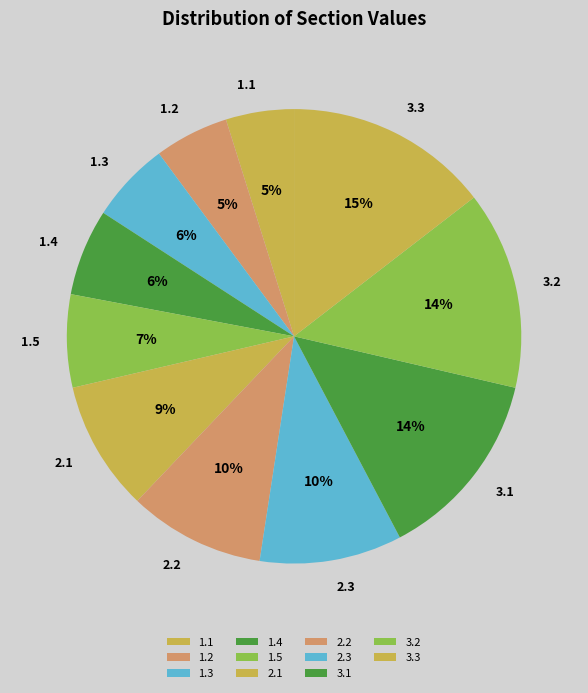

True or false: 2.3 accounts for 16% of the total.

False